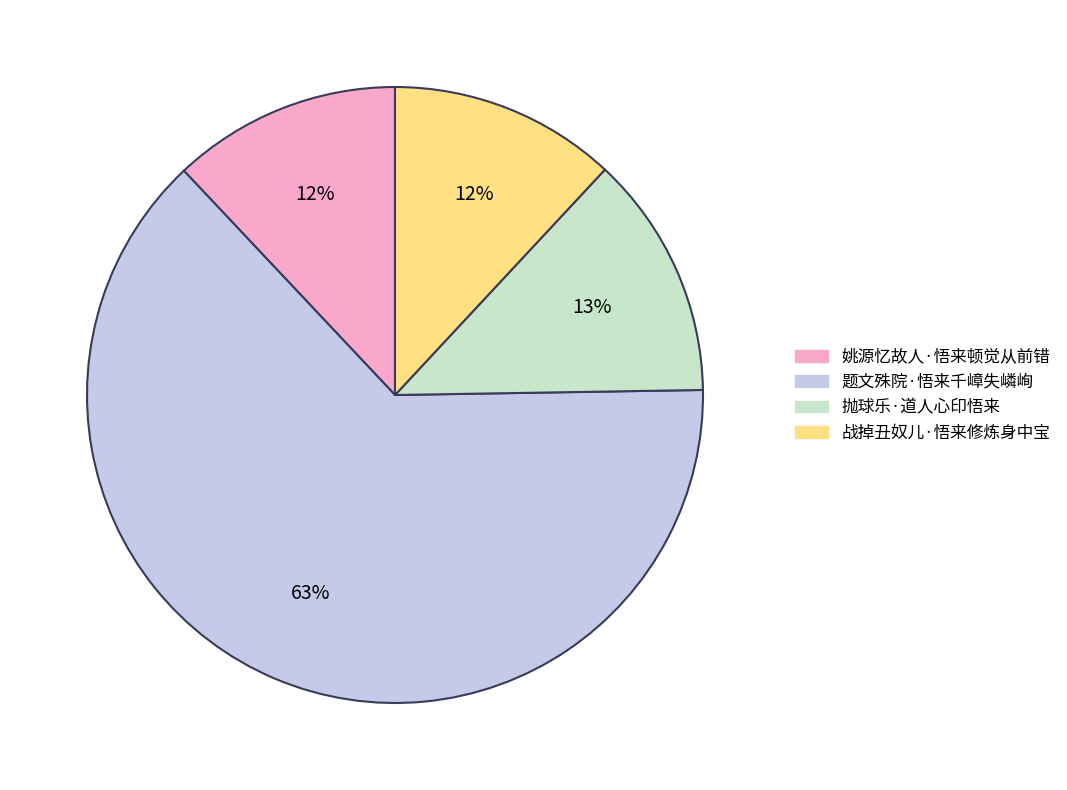

Which has a higher value, 题文殊院·悟来千嶂失嶙峋 or 战掉丑奴儿·悟来修炼身中宝?

题文殊院·悟来千嶂失嶙峋